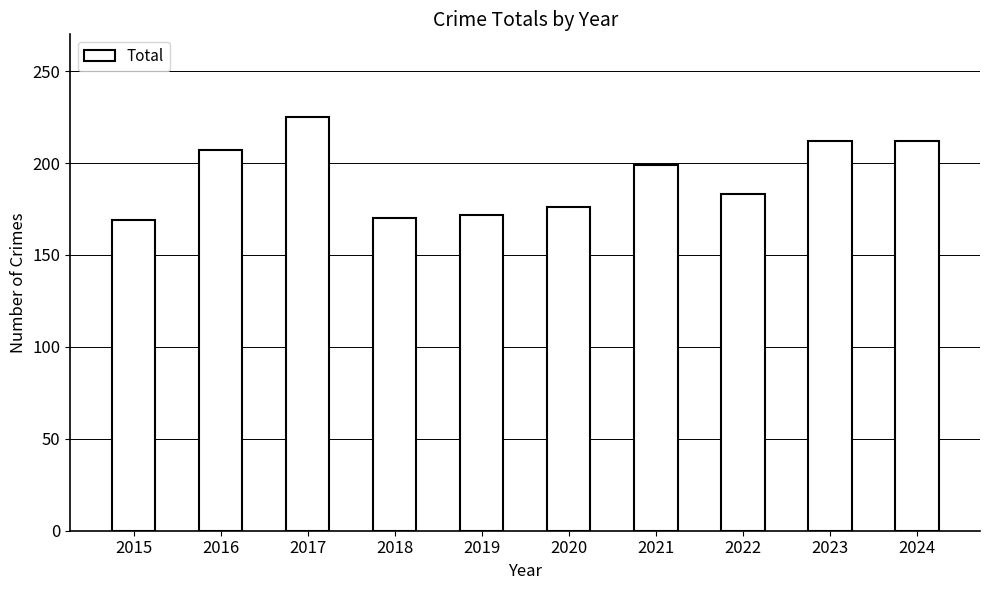

At which category does the chart reach its peak across all series?

2017